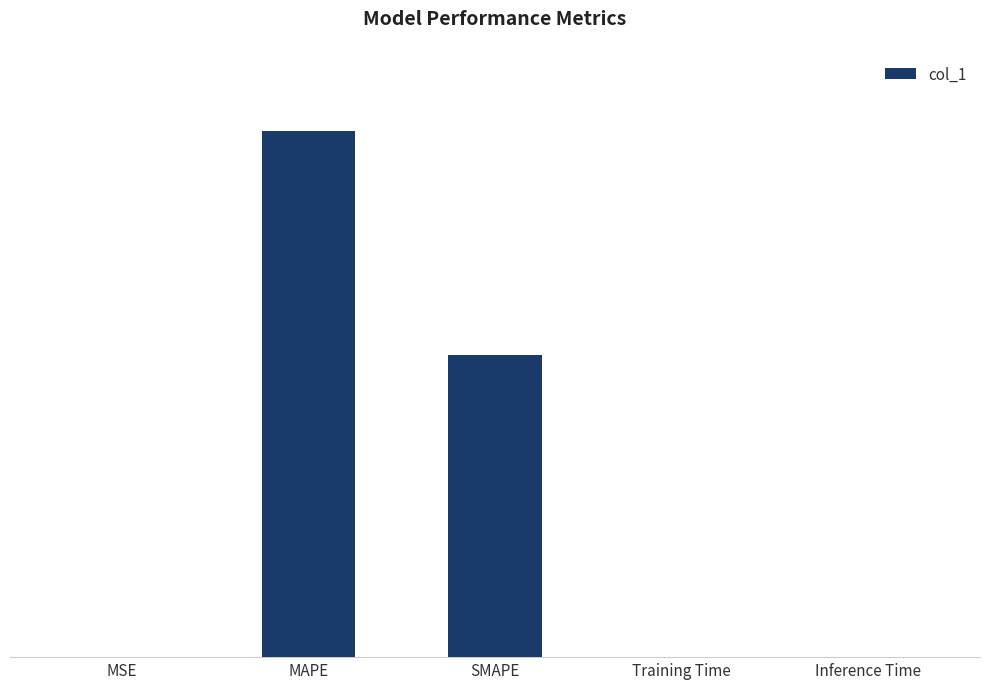

What is the sum of all values?

234.4